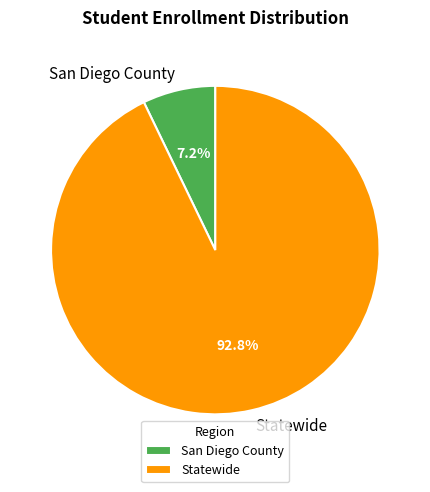

What is the largest slice in the pie chart?

Statewide